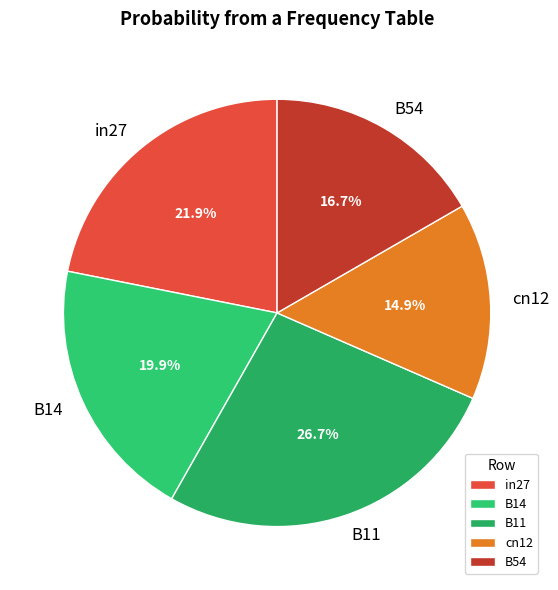

What percentage is the cn12 slice, to the nearest percent?

15%